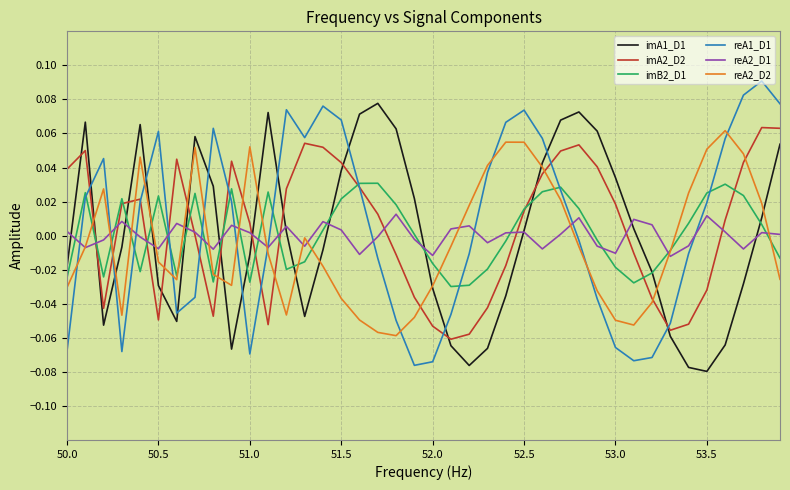

Does the chart display data point markers on the line(s)?

No